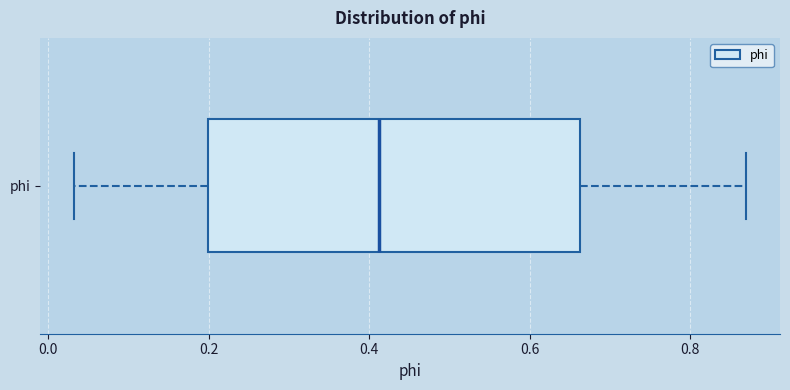

Where is the left edge of the box for phi on the x-axis? The values are not printed on the chart, so give them approximately, as read against the axis.

0.20